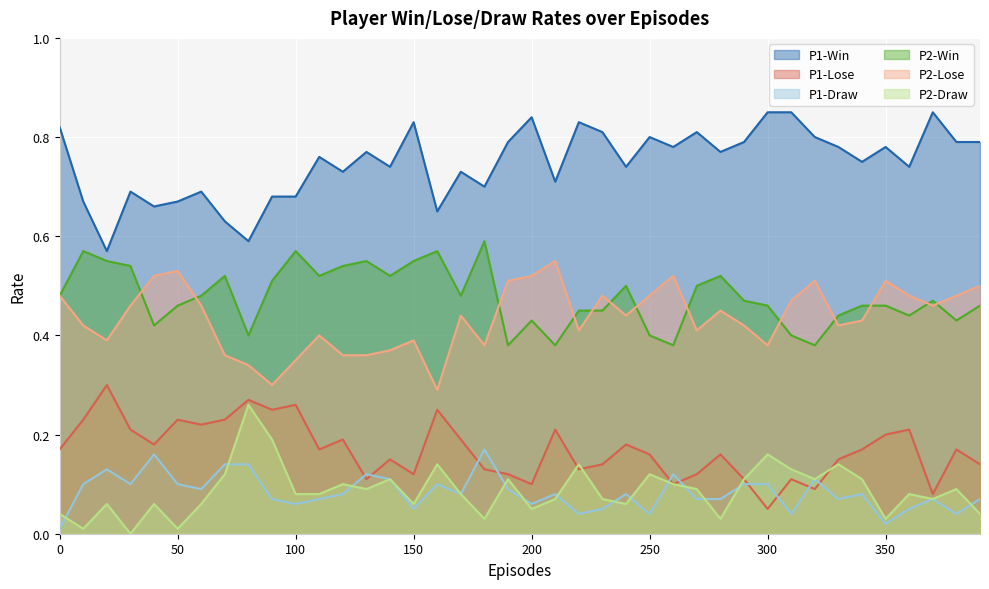

What is the total value across all series at 380?

2.0